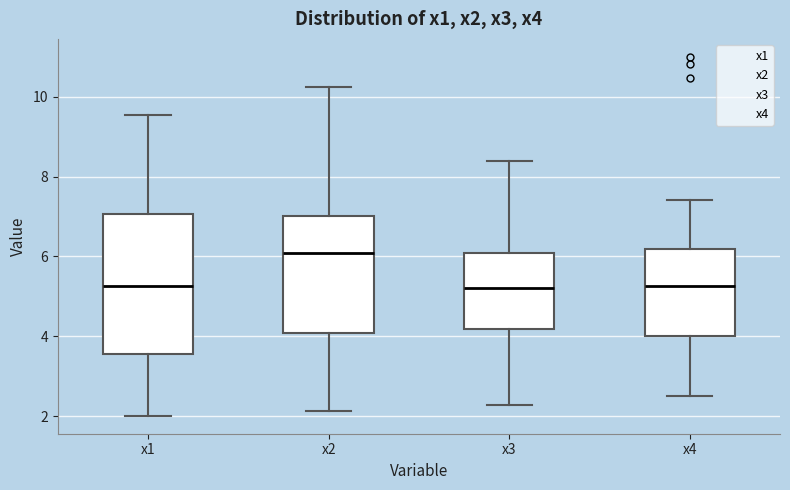

Reading left to right, transcribe this box plot: for each box, give where its median line is, the range the box spans, and where its two whiskers end, as read against the y-axis. The values are not printed on the chart, so give them approximately, as read against the axis.

x1: median 5.2, box 3.6 to 7.0, whiskers 2.0 to 9.6
x2: median 6.0, box 4.0 to 7.0, whiskers 2.2 to 10.2
x3: median 5.2, box 4.2 to 6.0, whiskers 2.2 to 8.4
x4: median 5.2, box 4.0 to 6.2, whiskers 2.6 to 7.4